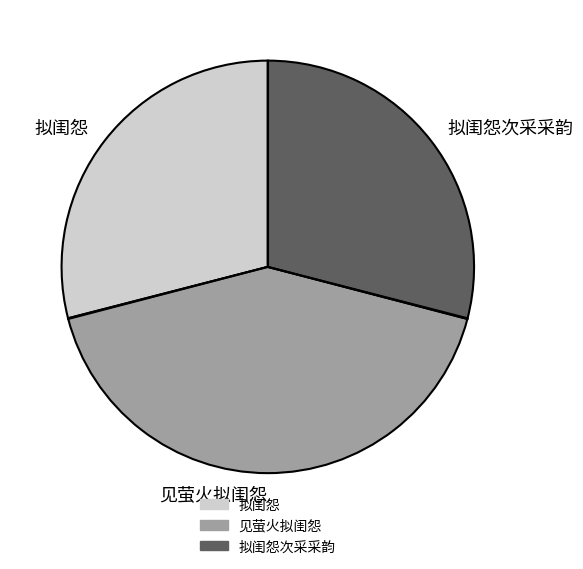

What is the ratio of the value at 拟闺怨次采采韵 to the value at 拟闺怨?

1.0